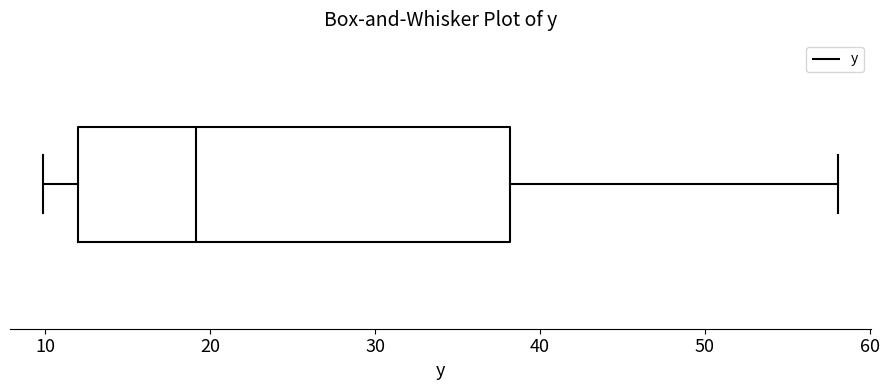

Where does the right whisker of the box end on the x-axis? The values are not printed on the chart, so give them approximately, as read against the axis.

58